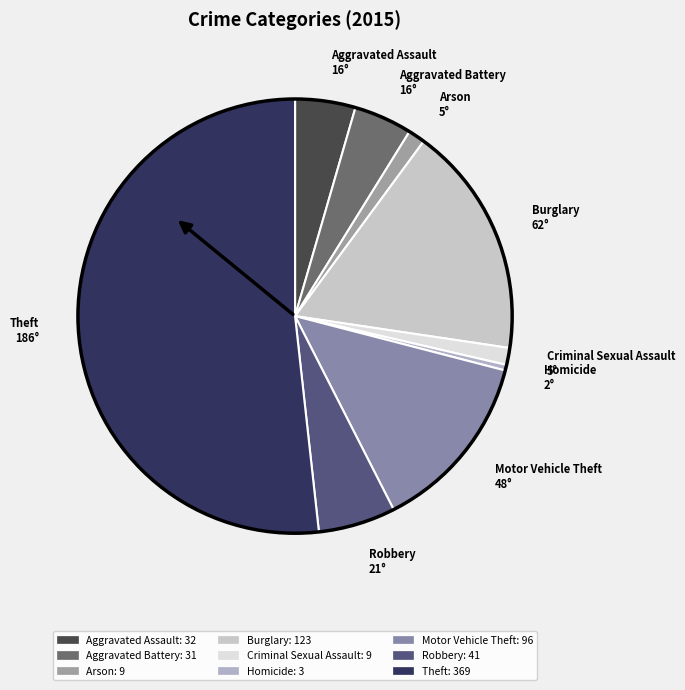

The Theft 186° slice represents 43% of the pie. True or false?

False